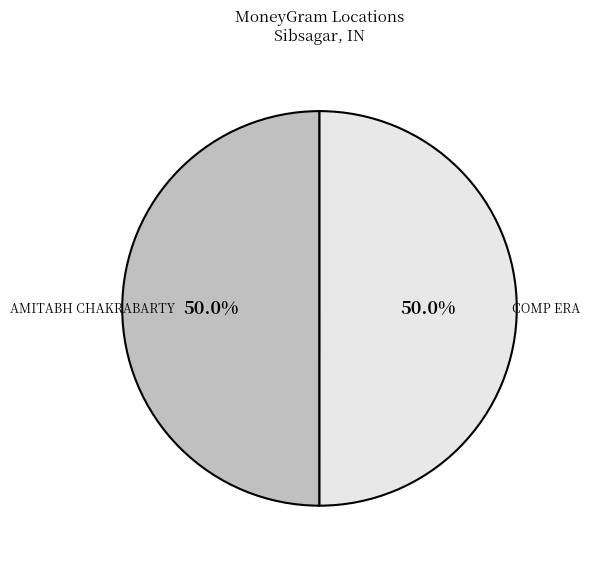

True or false: COMP ERA accounts for 50% of the total.

True